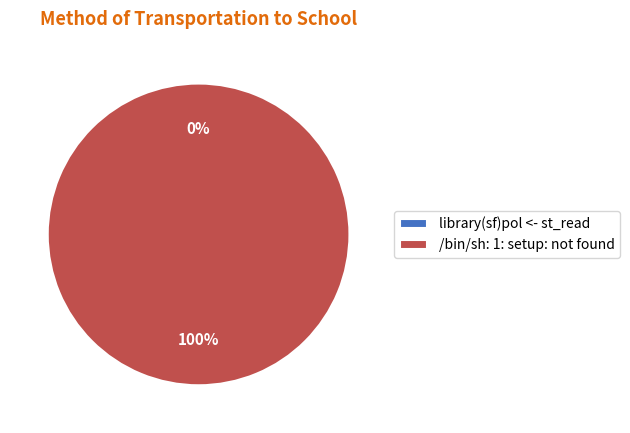

To the nearest percent, what is the difference between the largest and smallest slice percentages?

100%